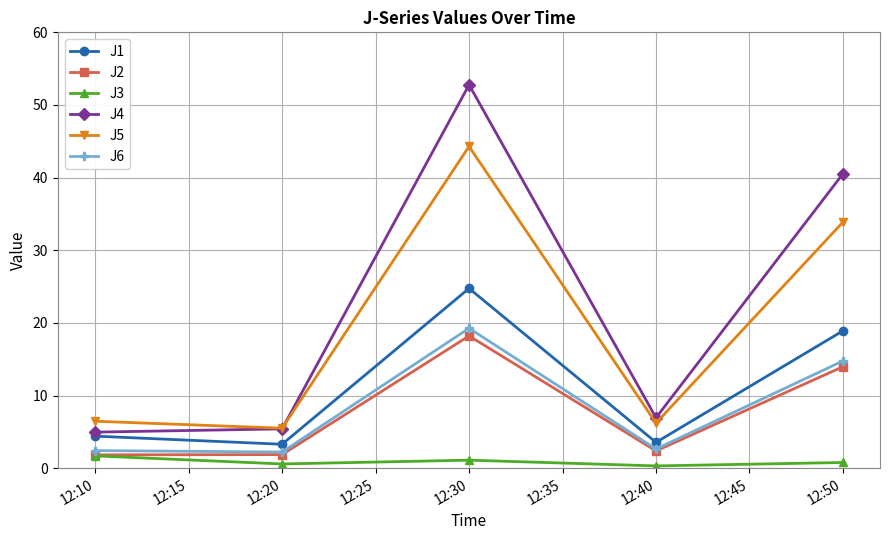

What is the greatest value displayed?

52.8